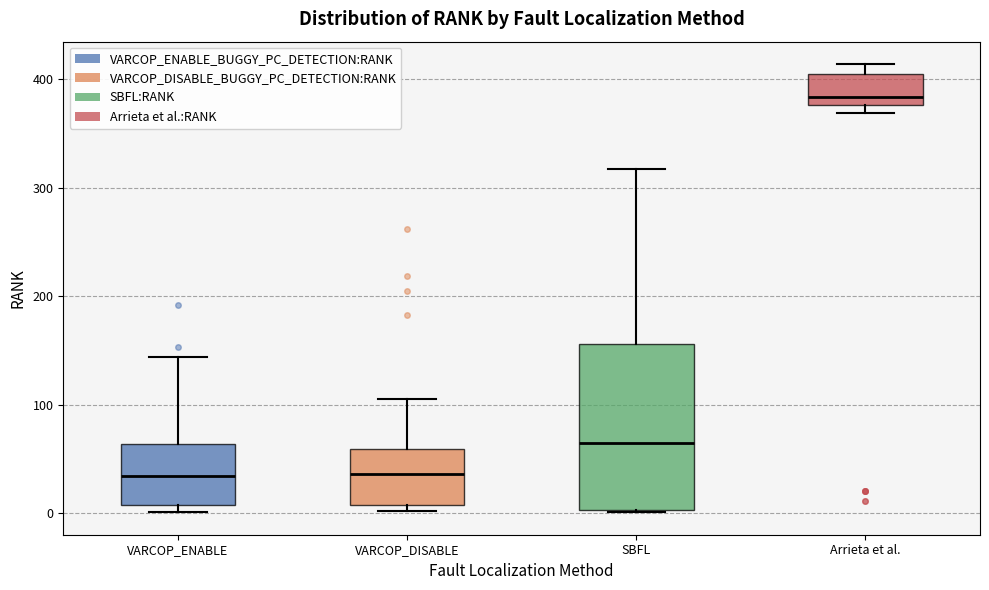

Where does the median line of the box for VARCOP_ENABLE sit on the y-axis? The values are not printed on the chart, so give them approximately, as read against the axis.

30